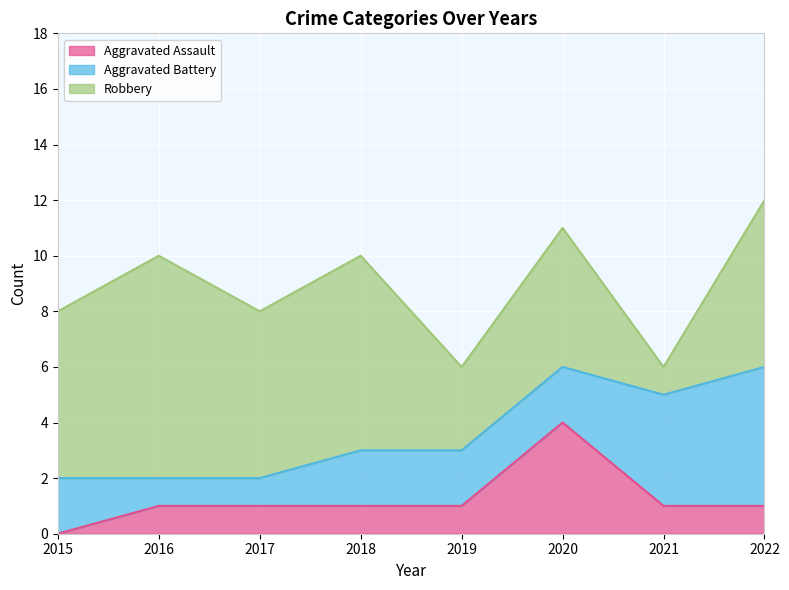

What is the difference between the maximum and minimum values in the Robbery series?

7